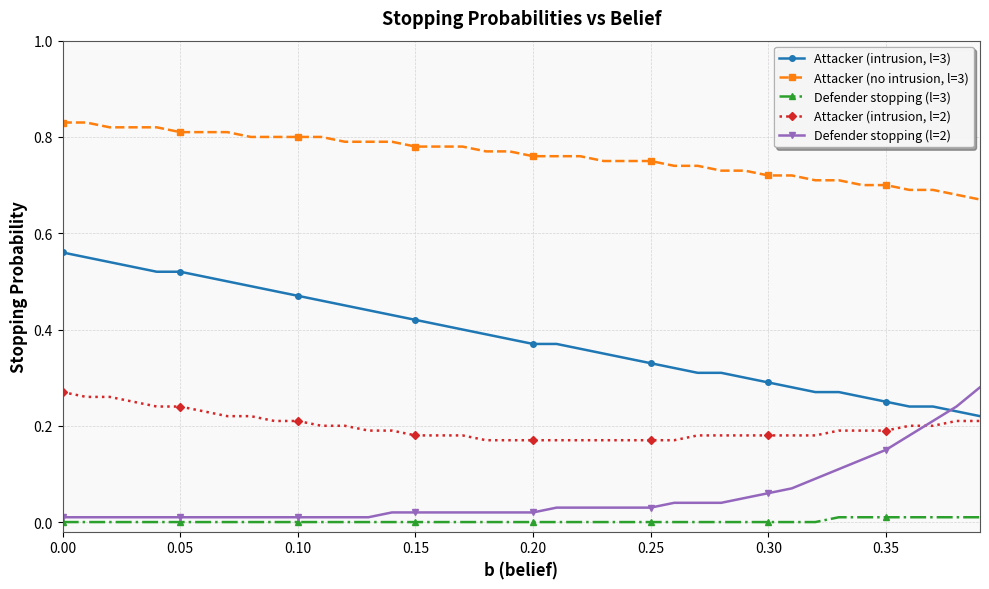

List the series in order of their peak value, lowest first.

Defender stopping (l=3), Attacker (intrusion, l=2), Defender stopping (l=2), Attacker (intrusion, l=3), Attacker (no intrusion, l=3)